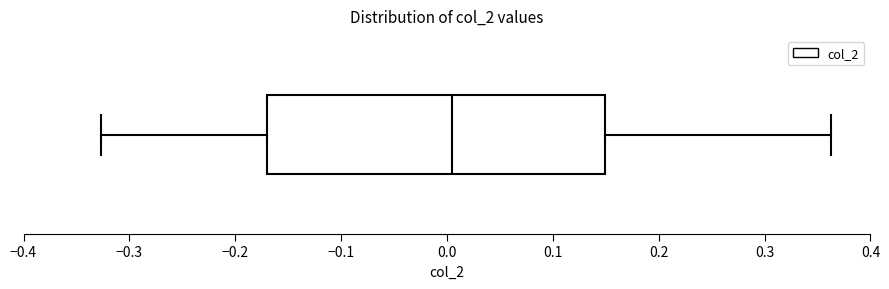

Where does the median line of the box sit on the x-axis? The values are not printed on the chart, so give them approximately, as read against the axis.

0.01